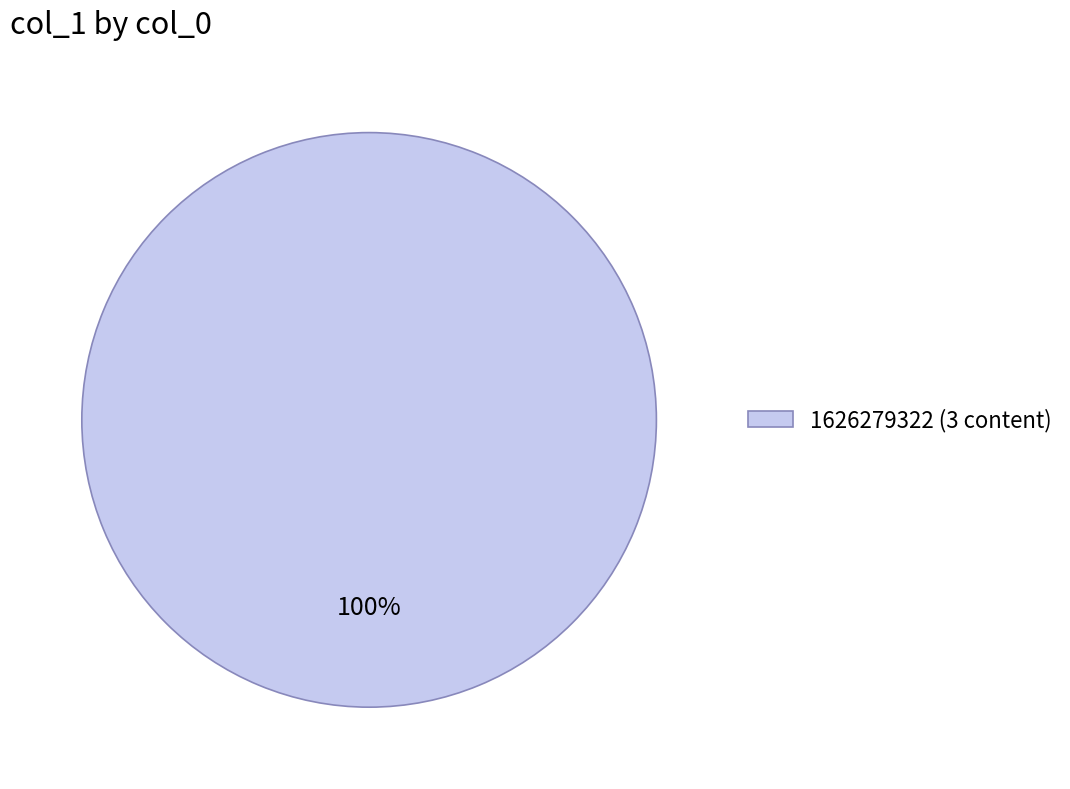

True or false: 1626279322 (3 content) accounts for 100% of the total.

True